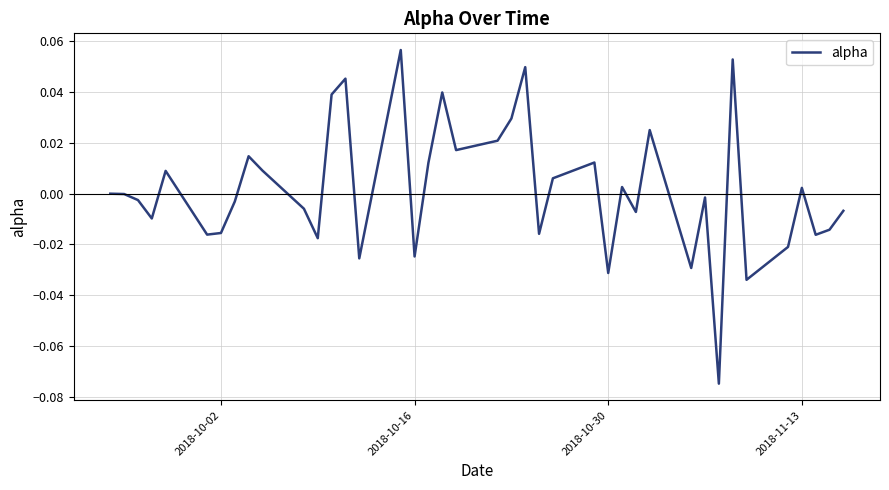

What is the minimum value shown in the chart?

-0.1